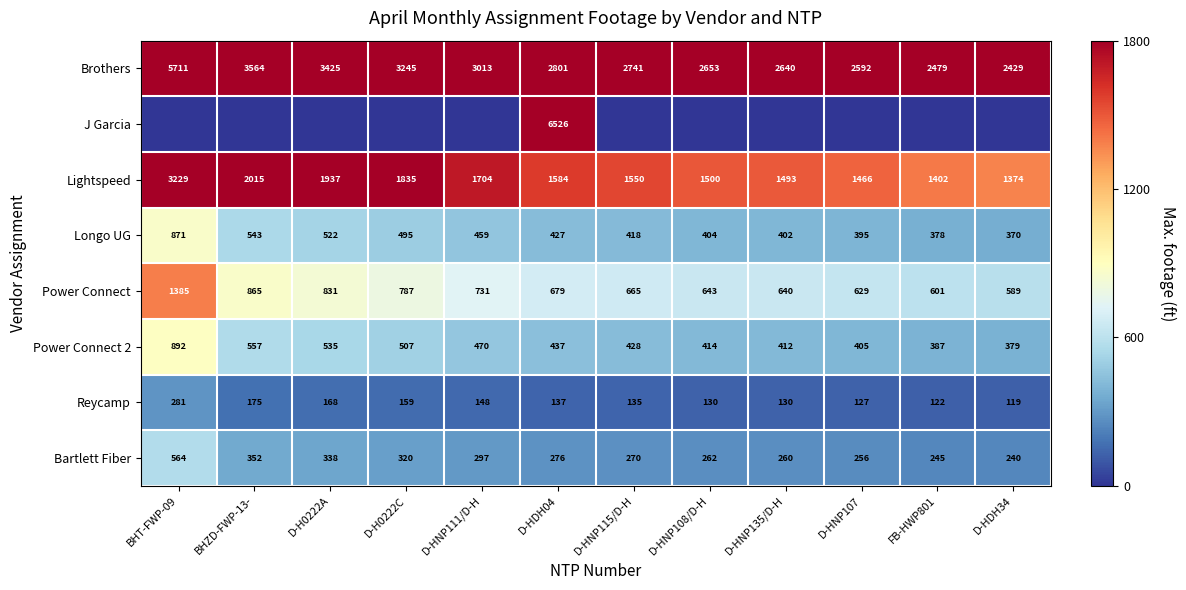

Which category has the lowest value in the Power Connect 2 series?

D-HDH34